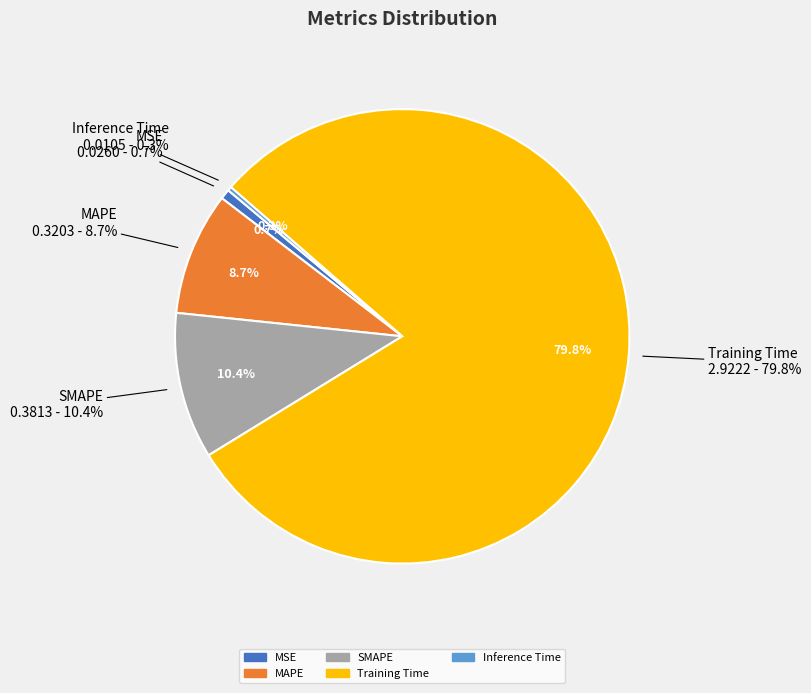

To the nearest percent, what percentage of the pie is MAPE?

9%